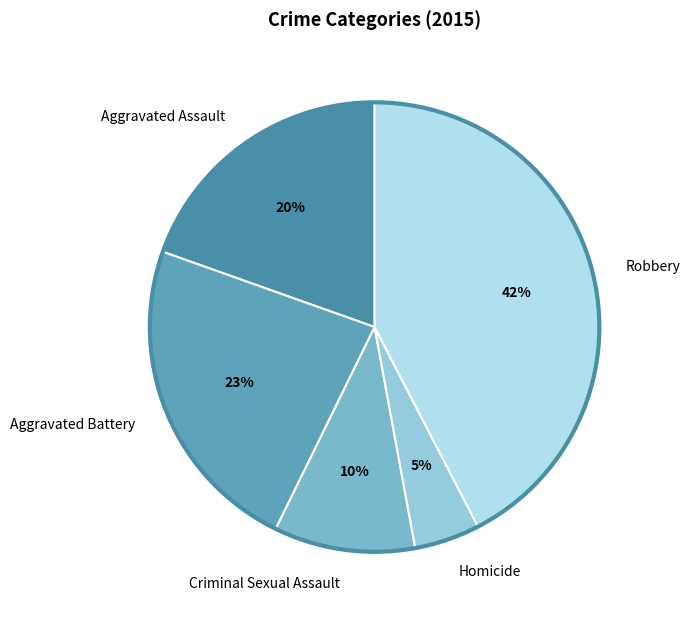

Does Aggravated Battery account for over 50% of the chart?

No